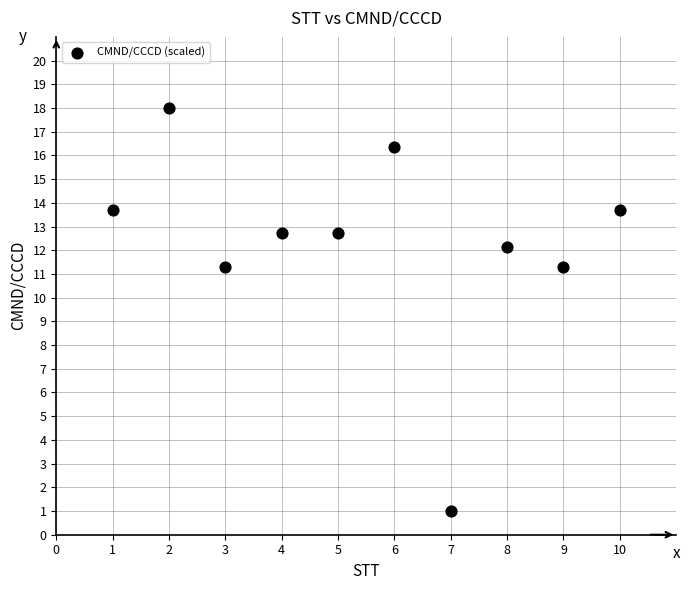

What is the range of Y values (max minus min)?

17.0